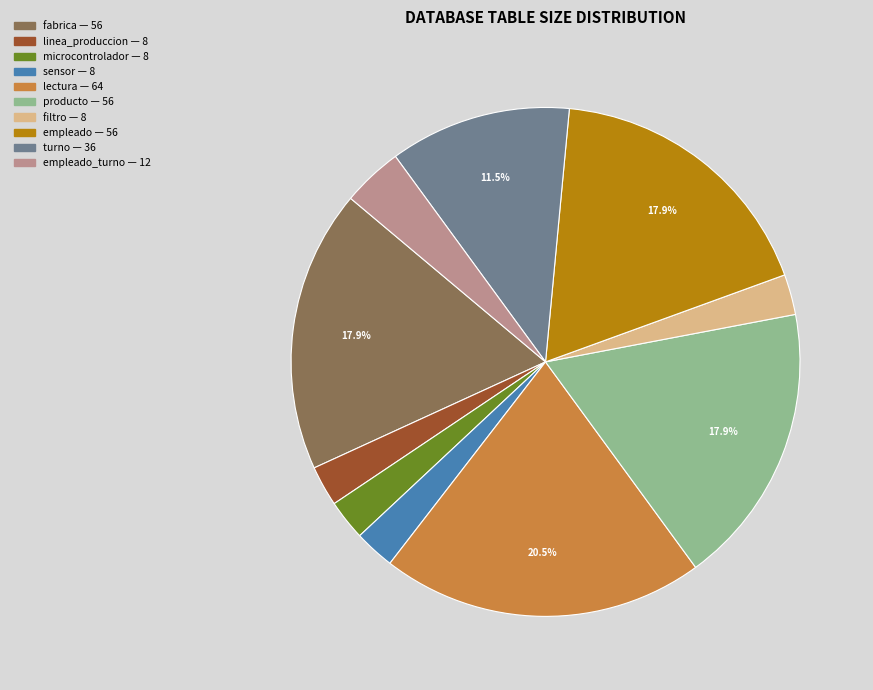

How many slices are in this pie chart?

10